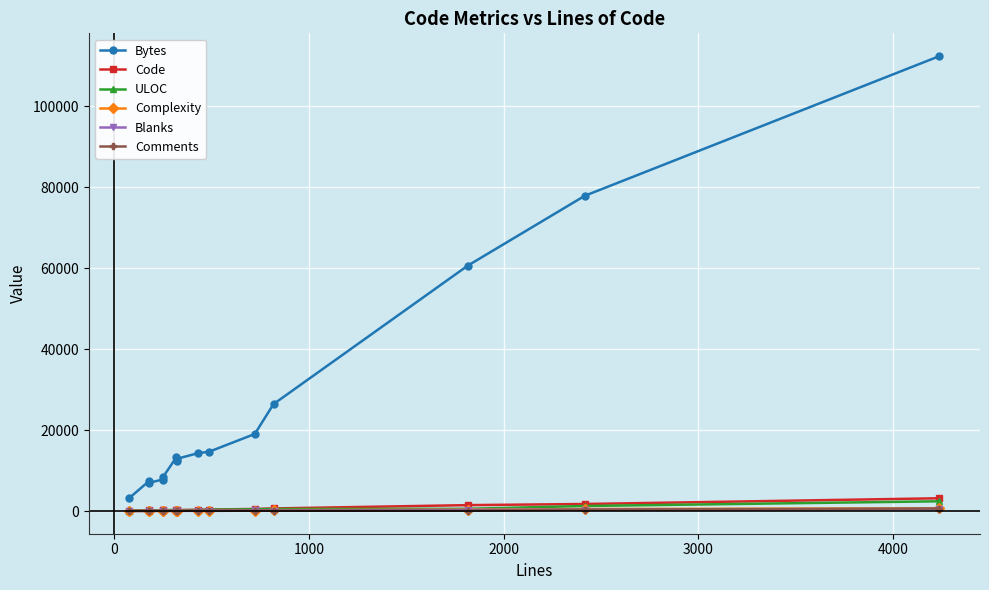

Which series has the largest total across all categories?

Bytes